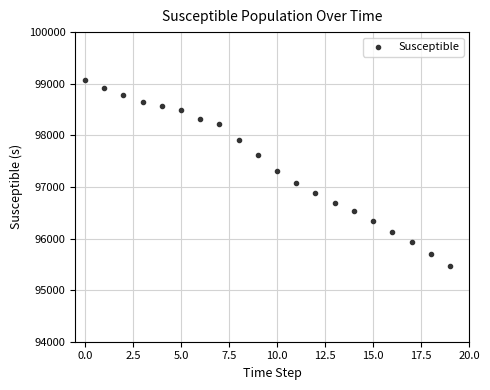

What is the range of Y values (max minus min)?

3602